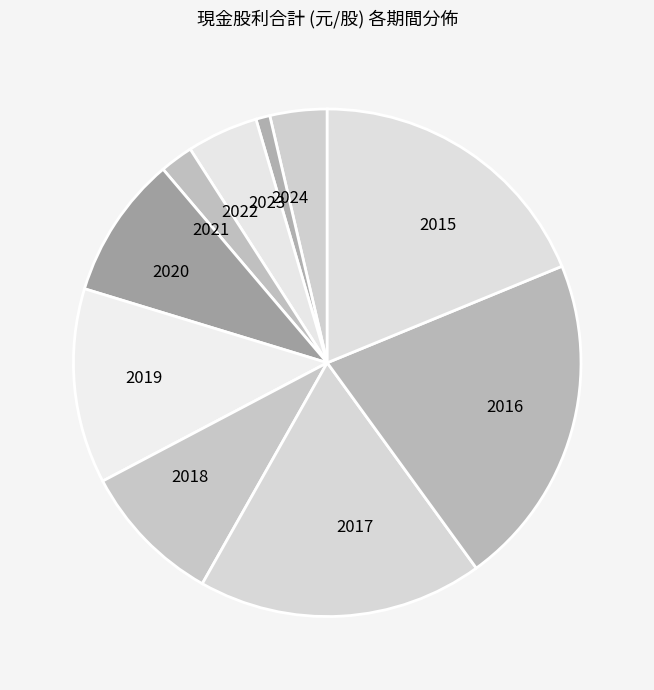

How many slices are in this pie chart?

10